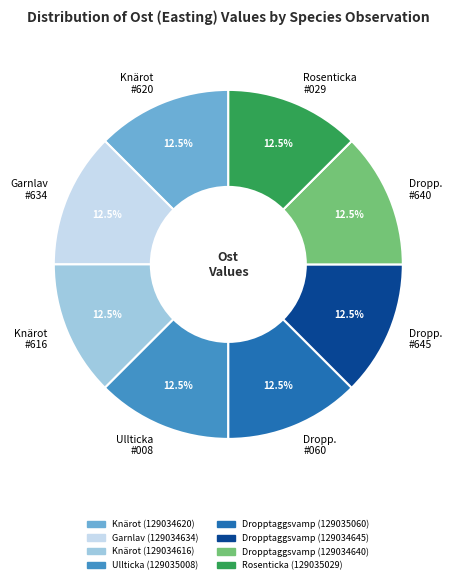

Count the number of slices in the pie.

8